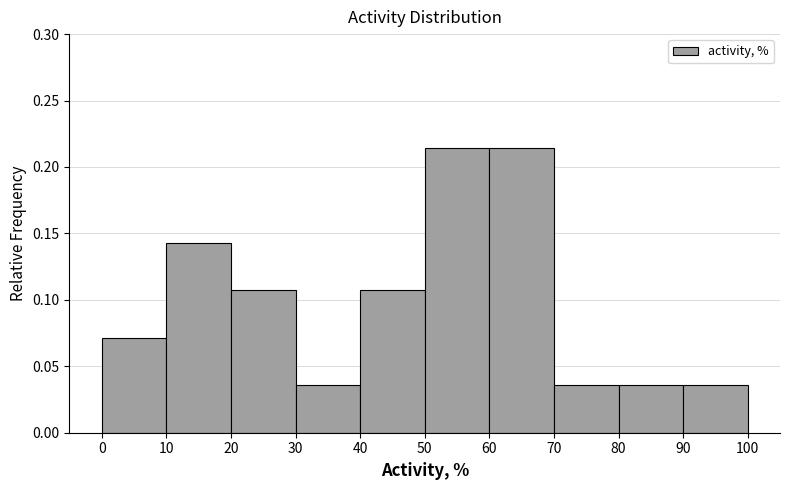

Reading left to right, list every bar in this chart as the range it spans on the x-axis followed by its height. The values are not printed on the chart, so give them approximately, as read against the axis.

0 to 10: 0.070
10 to 20: 0.145
20 to 30: 0.105
30 to 40: 0.035
40 to 50: 0.105
50 to 60: 0.215
60 to 70: 0.215
70 to 80: 0.035
80 to 90: 0.035
90 to 100: 0.035